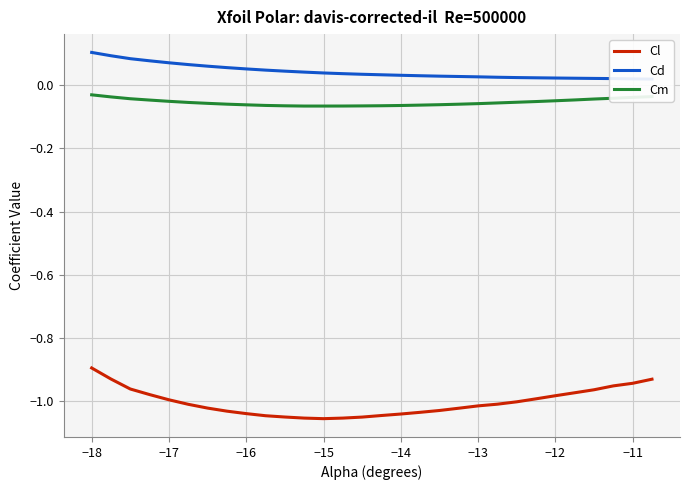

True or false: Cl and Cm cross at least once.

False